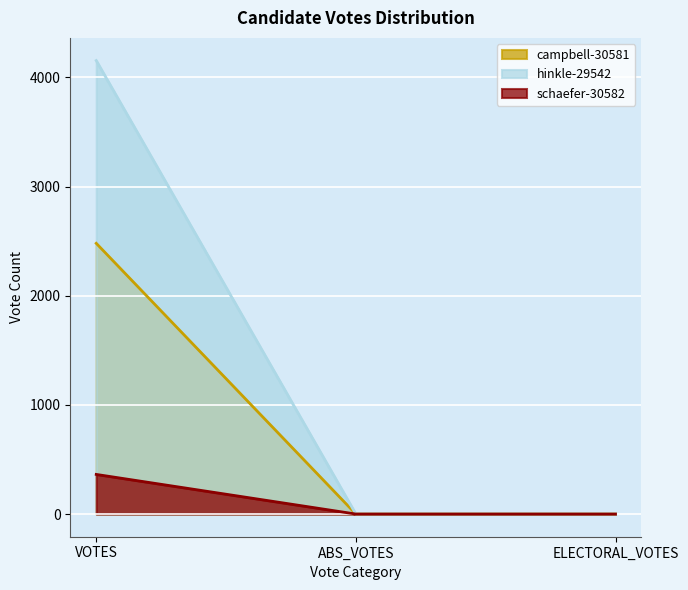

Reading right to left, what are all the values shown in this chart?

campbell-30581: ELECTORAL_VOTES=0	ABS_VOTES=0	VOTES=2480
hinkle-29542: ELECTORAL_VOTES=0	ABS_VOTES=0	VOTES=4154
schaefer-30582: ELECTORAL_VOTES=0	ABS_VOTES=0	VOTES=363